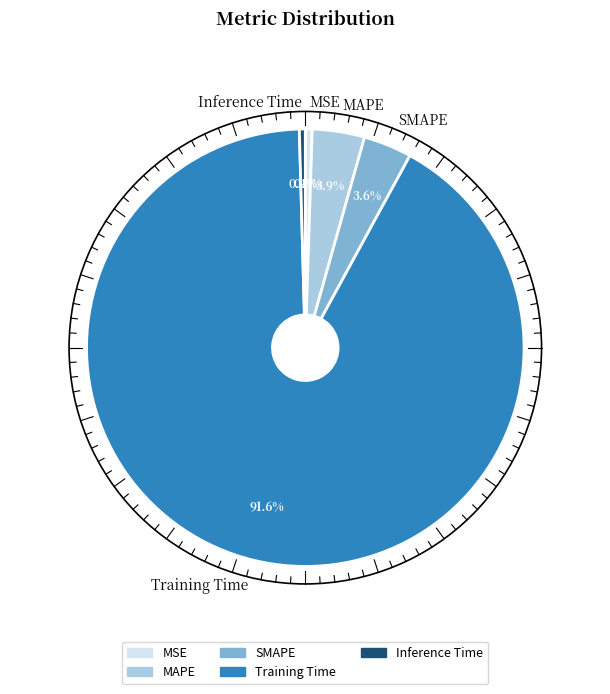

Is it true that SMAPE is 4% of the pie?

True